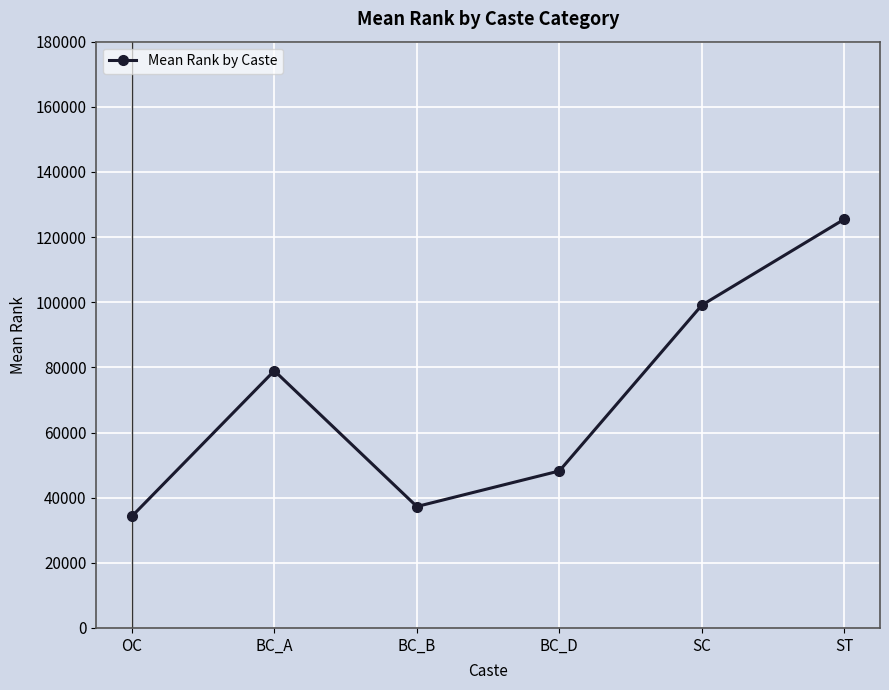

Reading left to right, transcribe all the data shown in this chart.

34255	78965	37276	48200	99110	125510